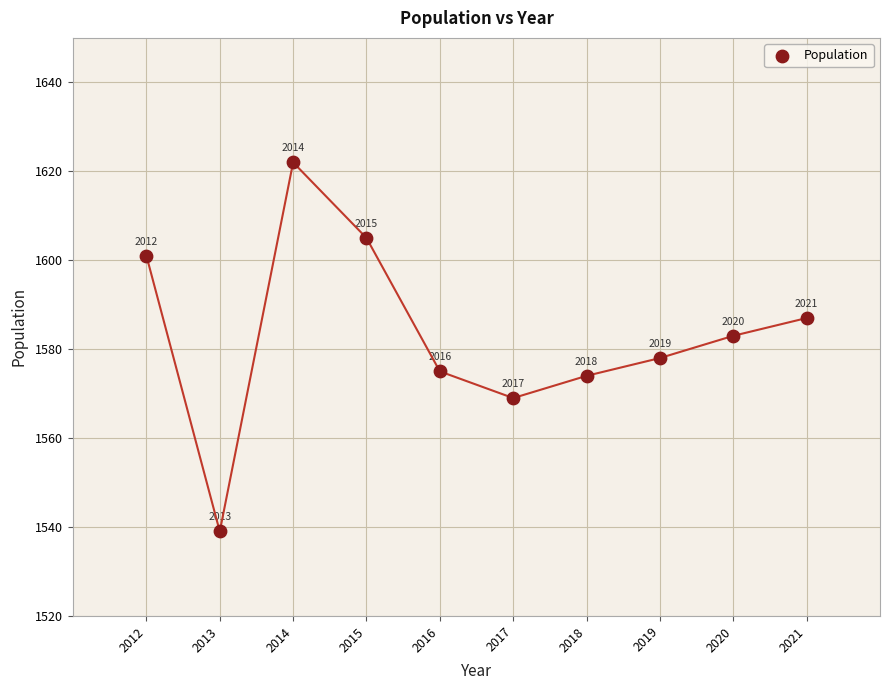

What Y value in the scatter plot is closest to 1580?

1578